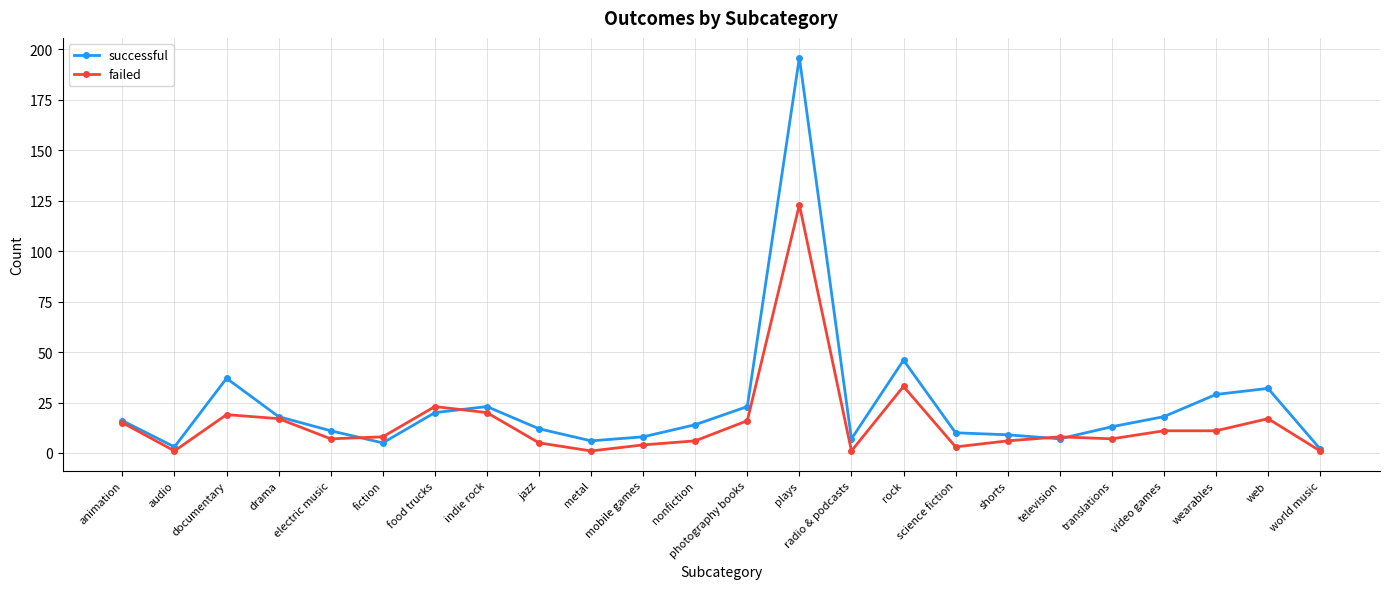

Reading left to right, list all the values displayed in this chart.

successful: animation=16	audio=3	documentary=37	drama=18	electric music=11	fiction=5	food trucks=20	indie rock=23	jazz=12	metal=6	mobile games=8	nonfiction=14	photography books=23	plays=196	radio & podcasts=7	rock=46	science fiction=10	shorts=9	television=7	translations=13	video games=18	wearables=29	web=32	world music=2
failed: animation=15	audio=1	documentary=19	drama=17	electric music=7	fiction=8	food trucks=23	indie rock=20	jazz=5	metal=1	mobile games=4	nonfiction=6	photography books=16	plays=123	radio & podcasts=1	rock=33	science fiction=3	shorts=6	television=8	translations=7	video games=11	wearables=11	web=17	world music=1